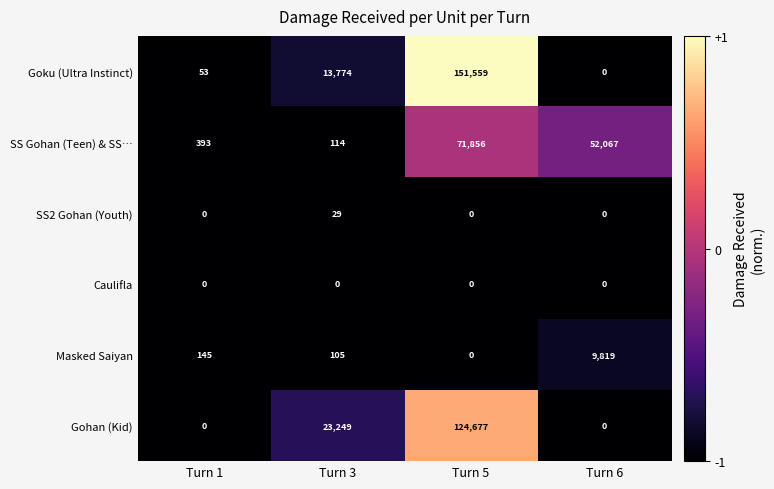

Reading left to right, extract all data points from this chart.

Goku (Ultra Instinct): 53	13774	151559	0
SS Gohan (Teen) & SS…: 393	114	71856	52067
SS2 Gohan (Youth): 0	29	0	0
Caulifla: 0	0	0	0
Masked Saiyan: 145	105	0	9819
Gohan (Kid): 0	23249	124677	0